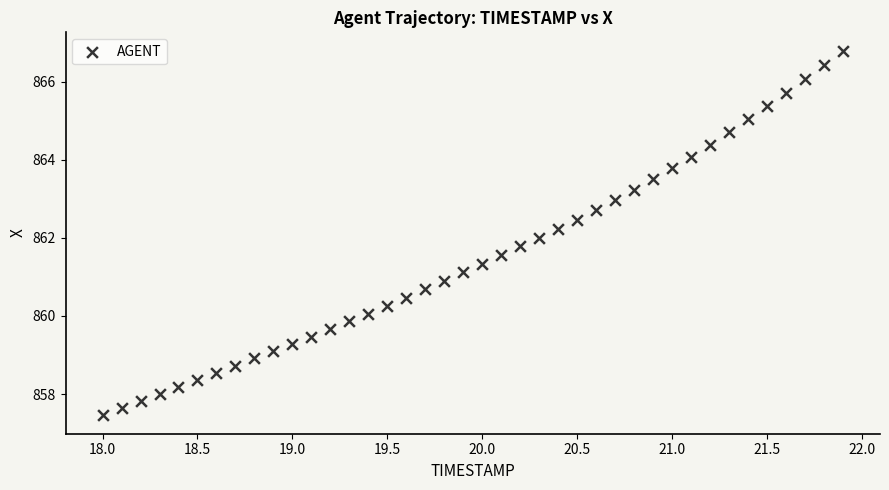

What is the range of Y values (max minus min)?

9.3